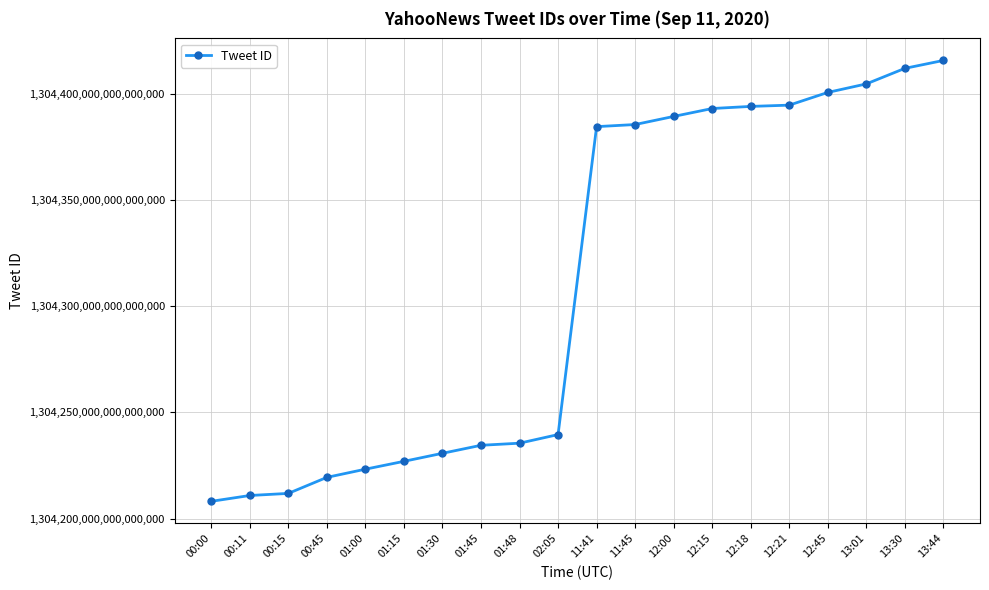

What is the label of the 2nd point from the left?

00:11